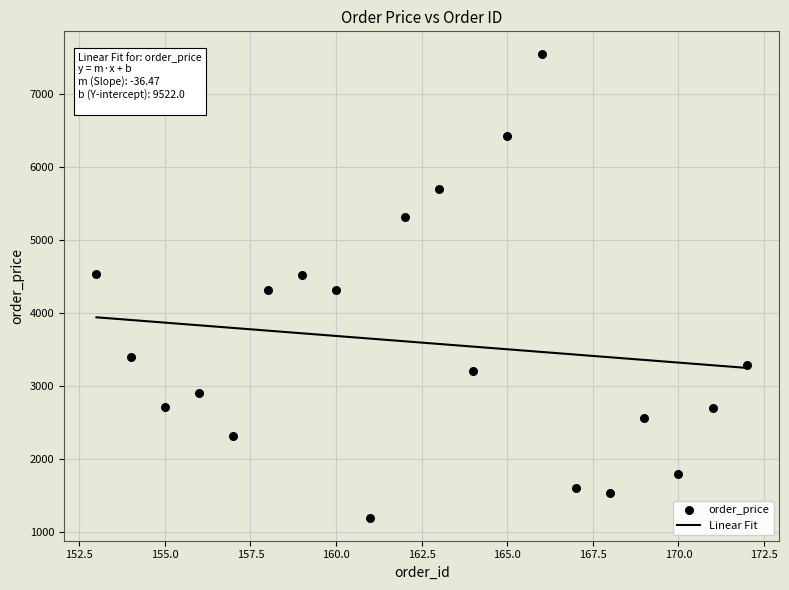

Between 153 and 167, which is larger?

153